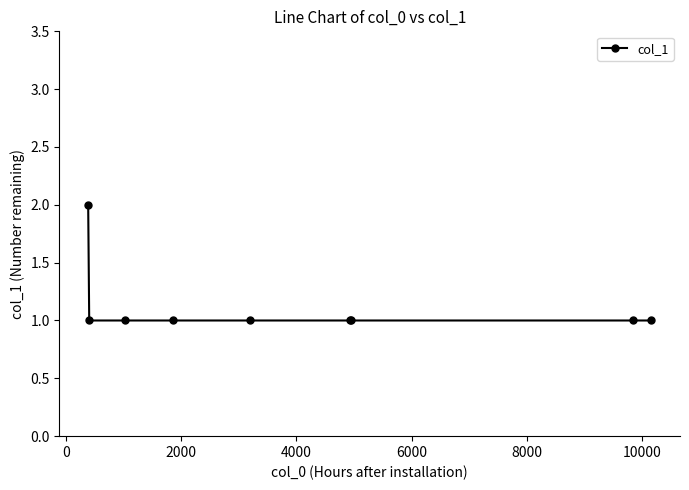

Reading left to right, transcribe all the data shown in this chart.

2	1	1	1	1	1	1	1	1